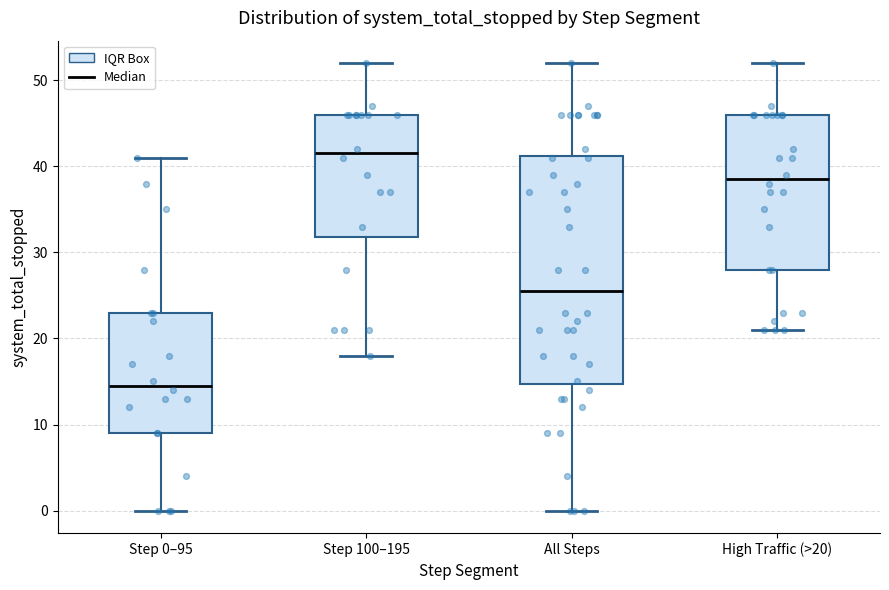

Which box's median line is the highest?

Step 100–195